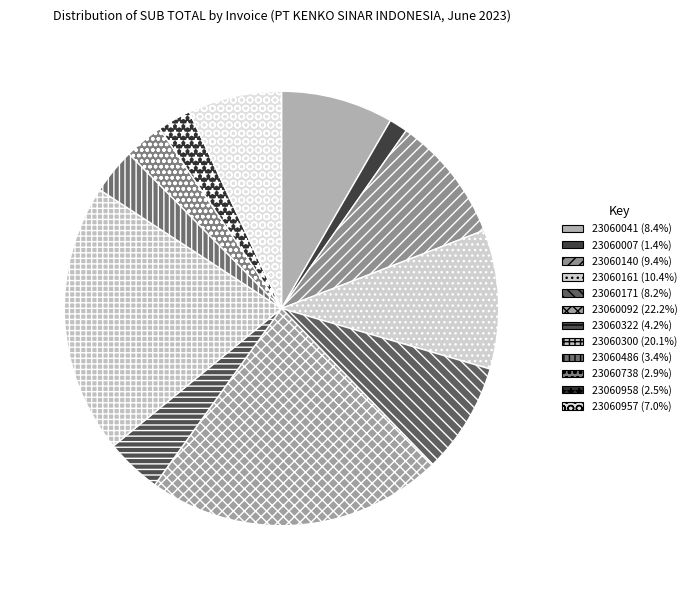

What percentage do 23060957 and 23060041 together represent?

15.3%